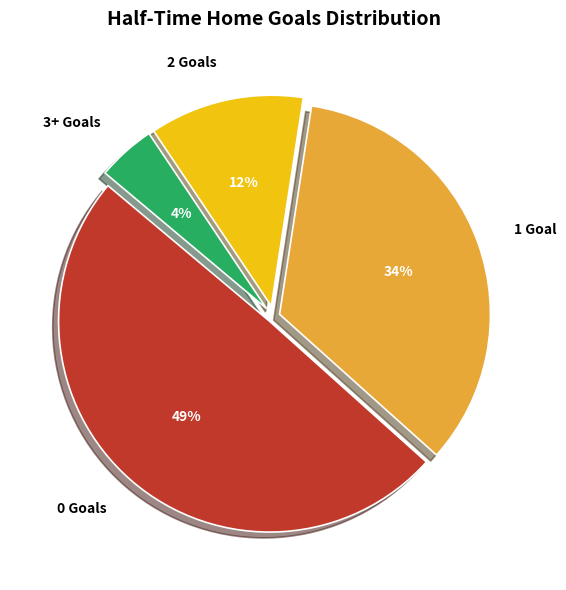

Which has a higher value, 1 Goal or 3+ Goals?

1 Goal